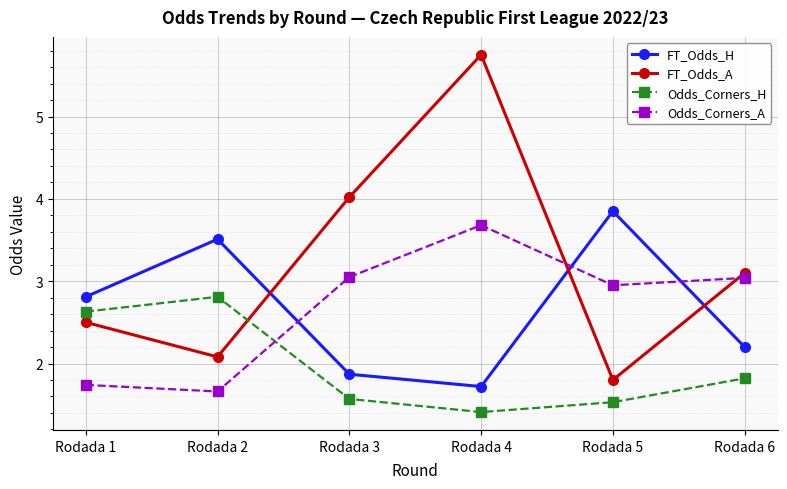

At which label is Odds_Corners_H closest to 2?

Rodada 6